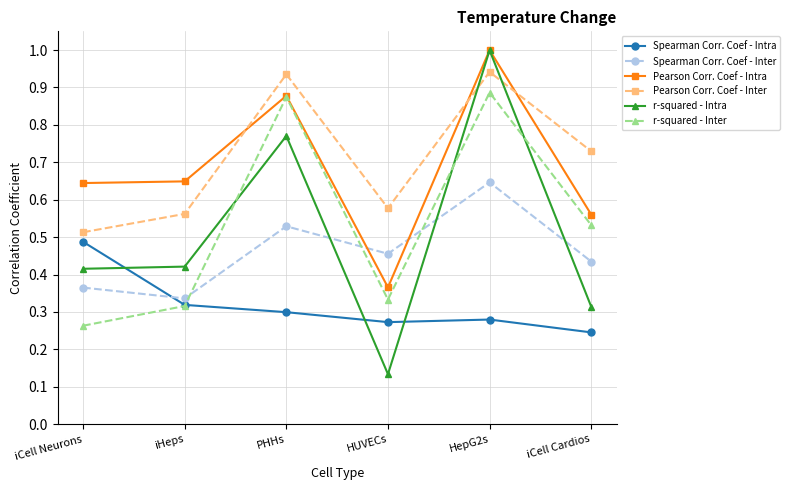

How many lines are shown in the chart?

6